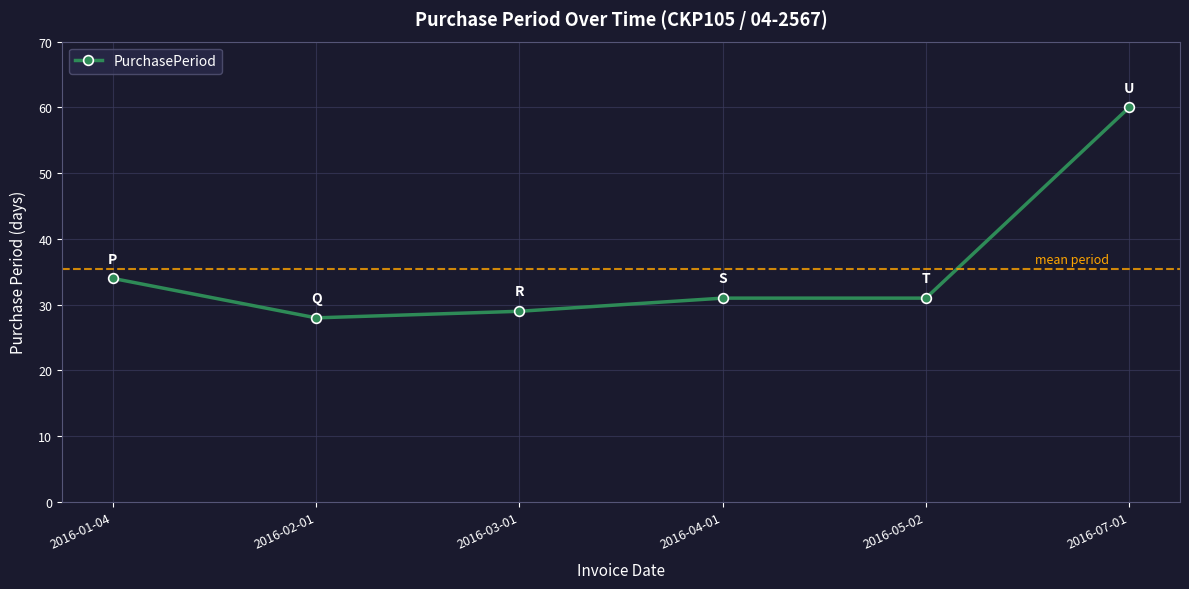

What is the label of the 3rd point from the right?

2016-04-01